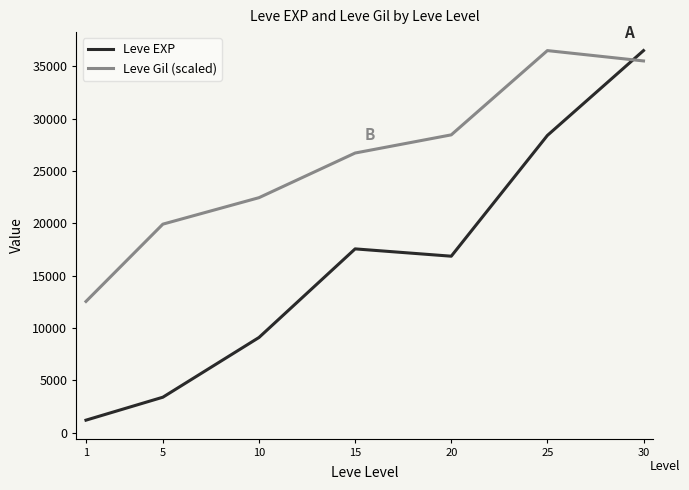

Is the value of Leve EXP at 1 greater than the value of Leve Gil (scaled) at 10?

No